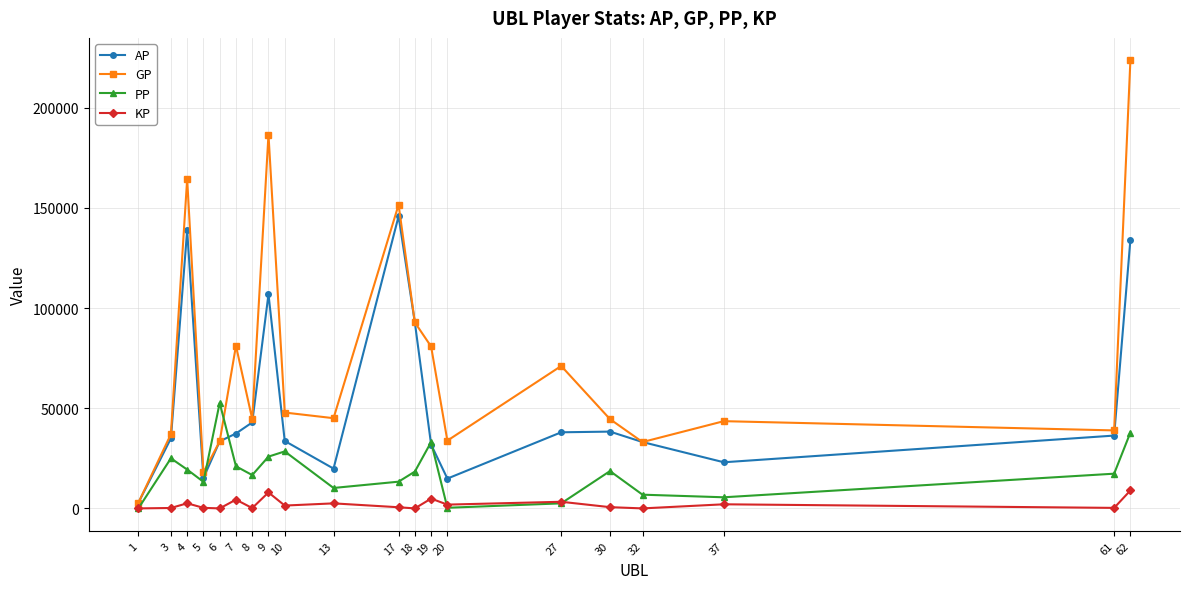

What is the greatest value displayed?

223714.0